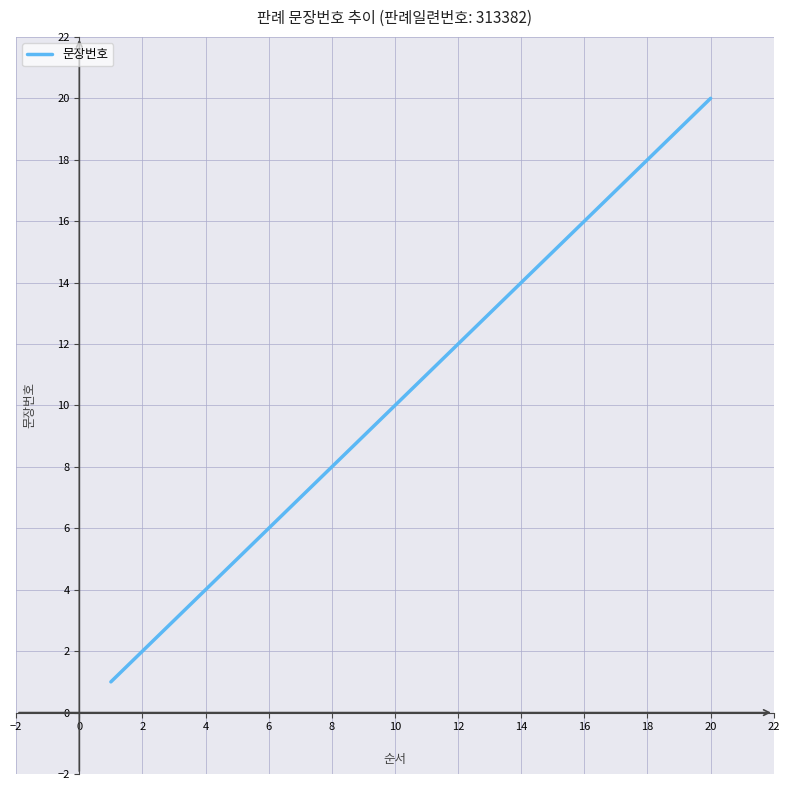

What is the difference between the maximum and minimum values?

19